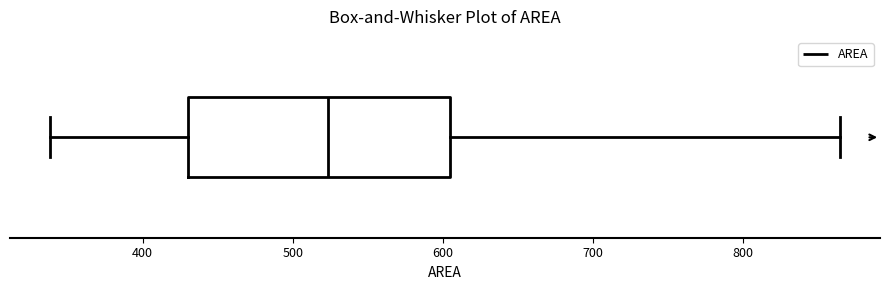

Read this box plot against the x-axis: the position of the median line, the range covered by the box, and the ends of both whiskers. The values are not printed on the chart, so give them approximately, as read against the axis.

median 520, box 430 to 610, whiskers 340 to 870